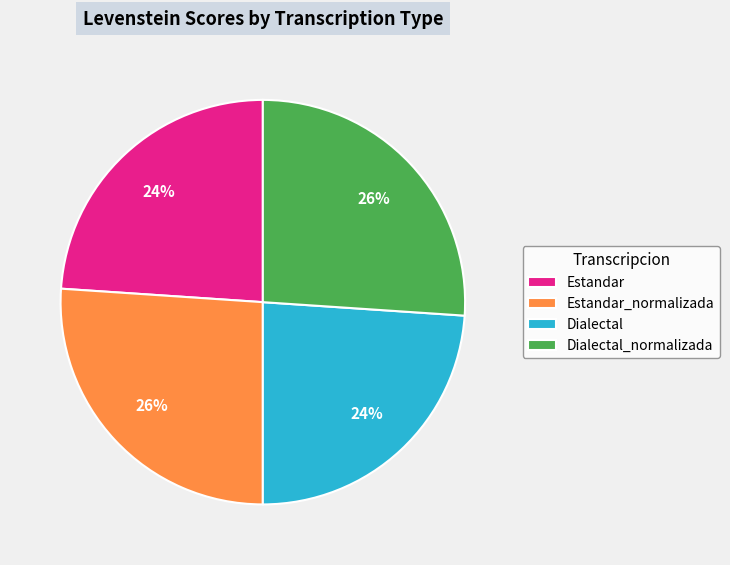

How many slices are in this pie chart?

4